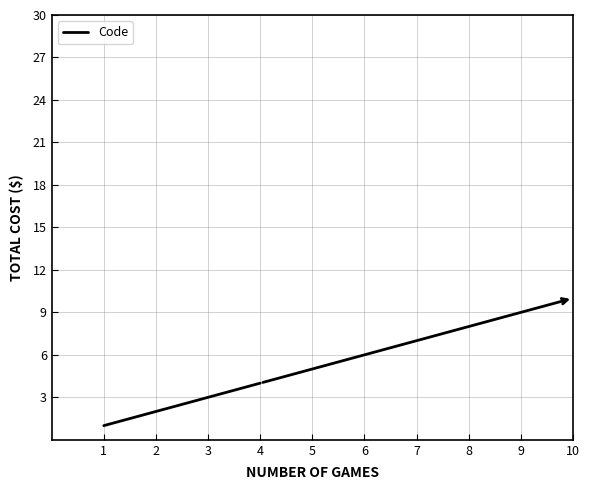

What is the smallest value displayed?

1